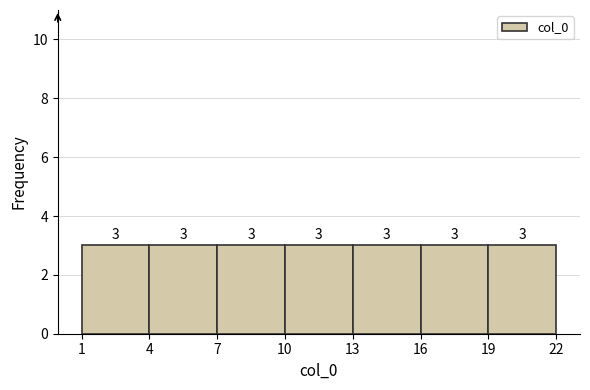

Reading left to right, transcribe this chart: for each bar, give the range it covers on the x-axis and its height.

1 to 4: 3
4 to 7: 3
7 to 10: 3
10 to 13: 3
13 to 16: 3
16 to 19: 3
19 to 22: 3